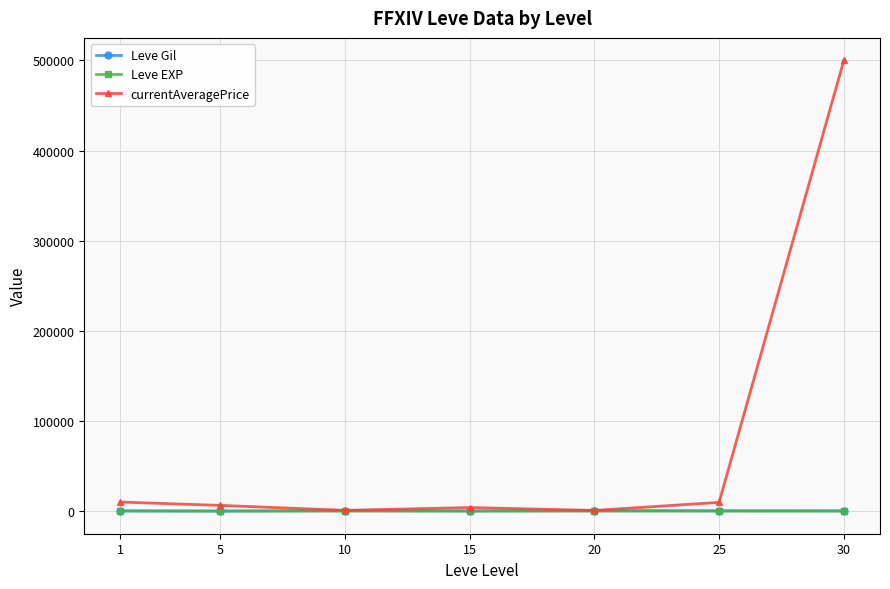

What are all the series names shown in the legend?

Leve Gil, Leve EXP, currentAveragePrice